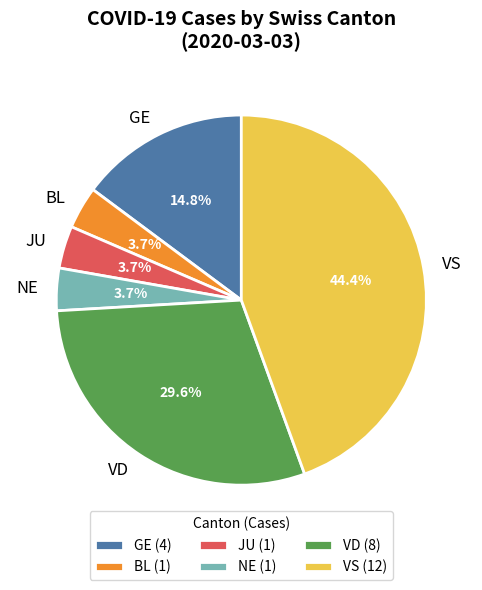

Does any single category account for the majority?

No